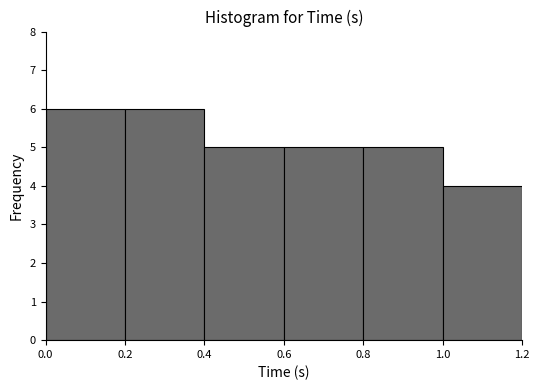

Reading left to right, list every bar in this chart as the range it spans on the x-axis followed by its height. The values are not printed on the chart, so give them approximately, as read against the axis.

0.0 to 0.2: 6
0.2 to 0.4: 6
0.4 to 0.6: 5
0.6 to 0.8: 5
0.8 to 1.0: 5
1.0 to 1.2: 4